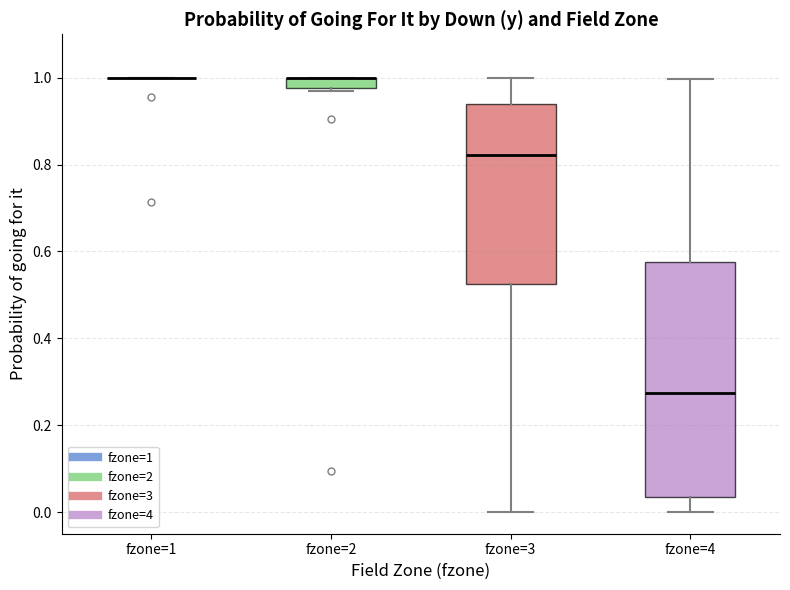

Where is the lower edge of the box for fzone=2 on the y-axis? The values are not printed on the chart, so give them approximately, as read against the axis.

0.98